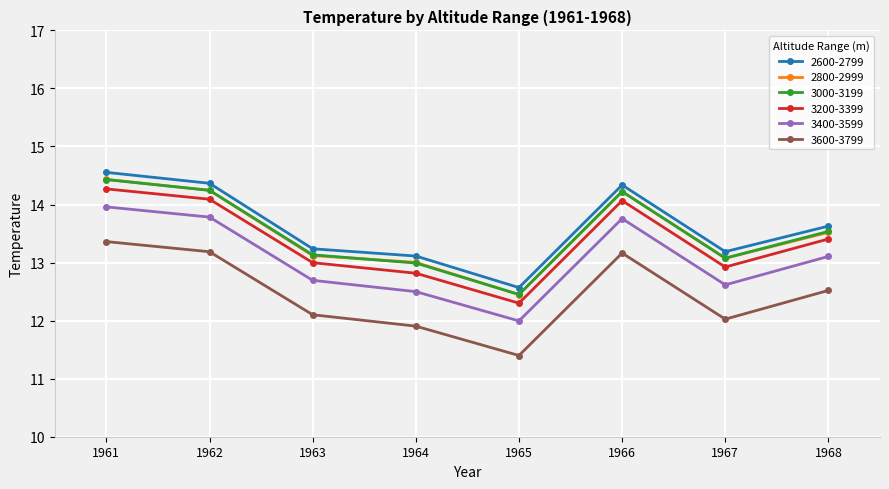

True or false: 3600-3799 has a value of 12.0 at 1967.

True